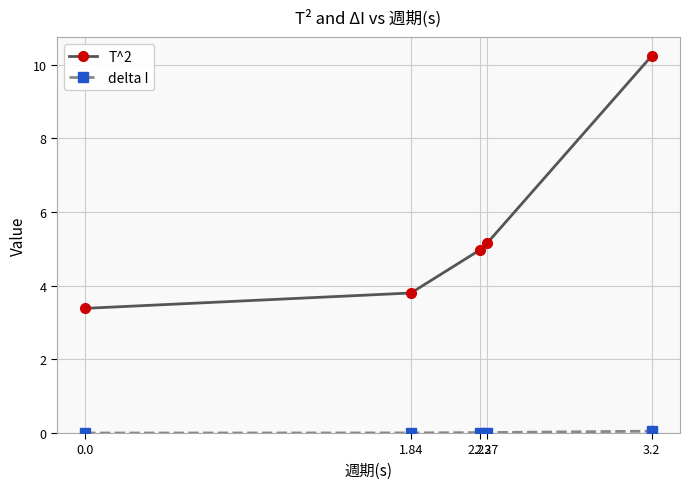

What is the sum of all T^2 values?

27.6